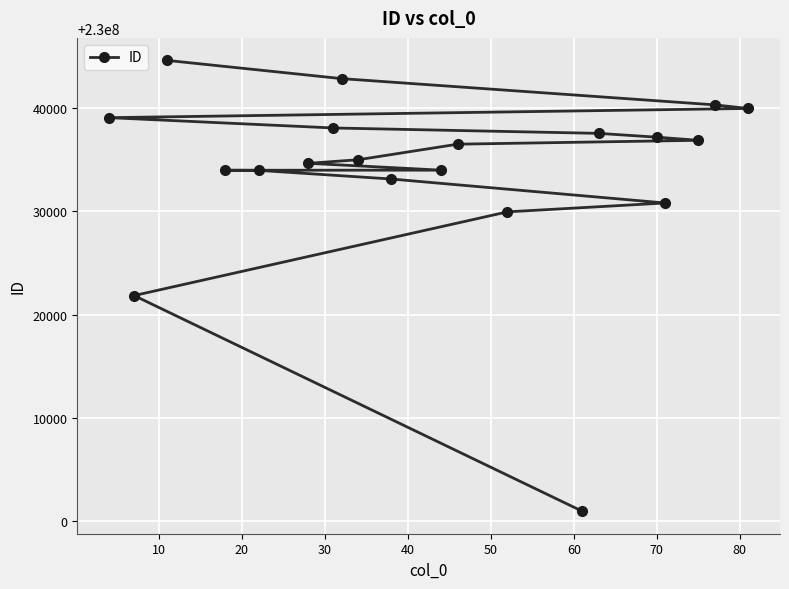

What is the maximum value shown in the chart?

230044620